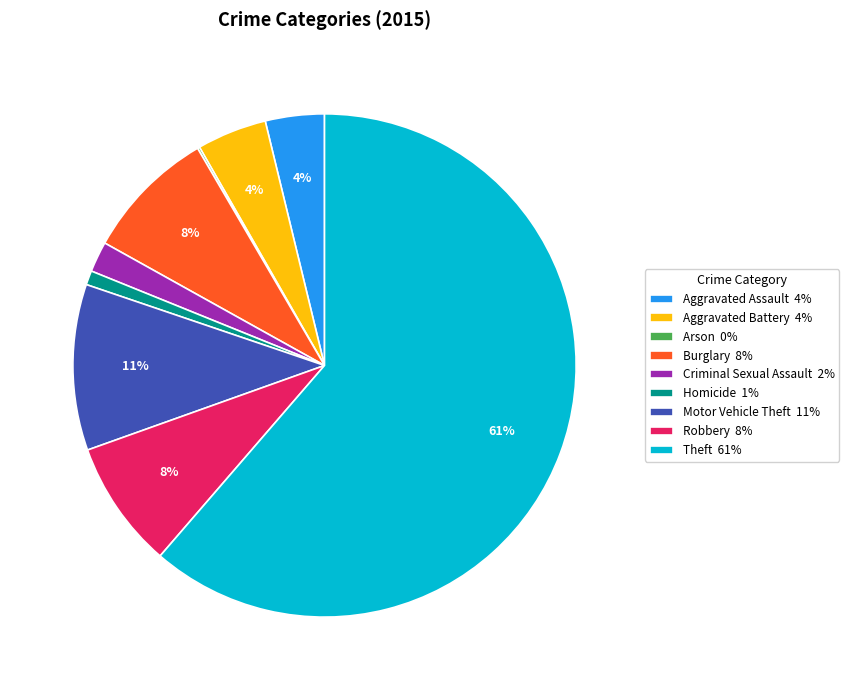

To the nearest percent, what is the combined percentage of Aggravated Battery and Homicide?

5%